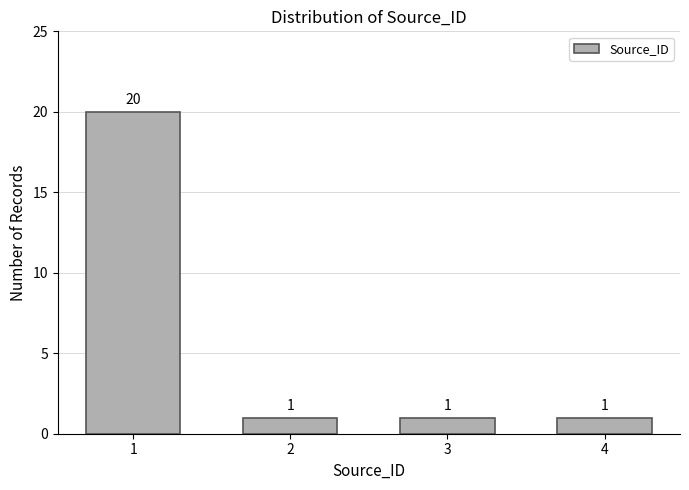

Reading left to right, list all the values displayed in this chart.

20	1	1	1